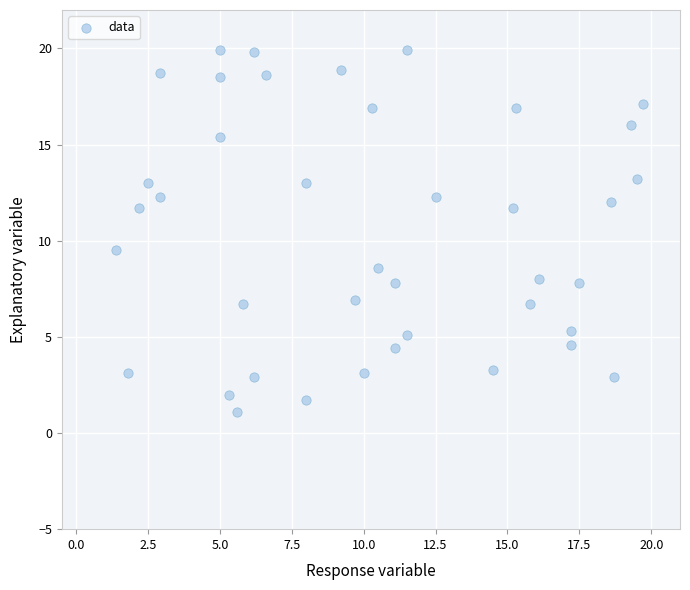

What is the range of X values (max minus min)?

18.3